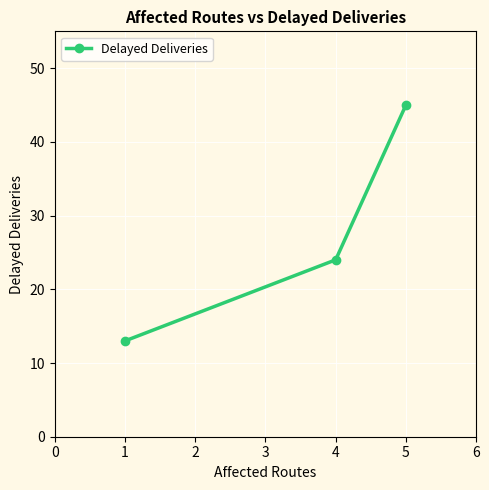

What is the sum of all values?

82